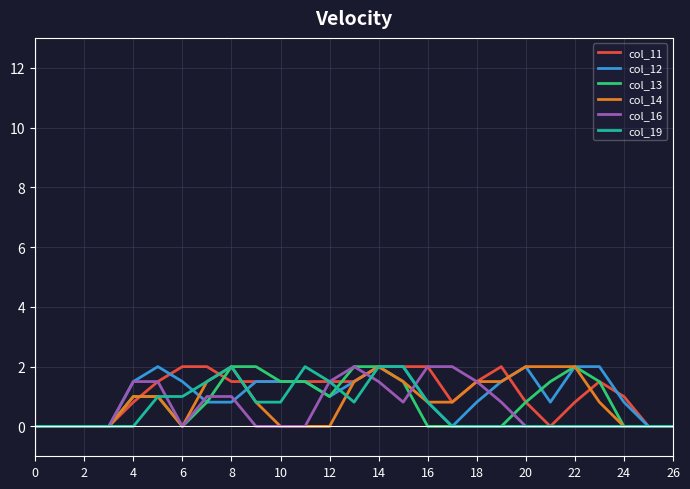

What is the sum of all col_11 values?

29.7